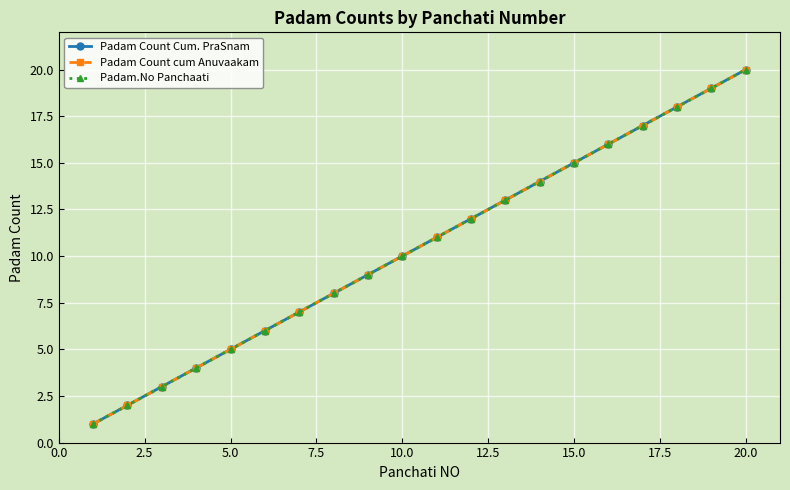

Is this an area chart (filled region under the line)?

No